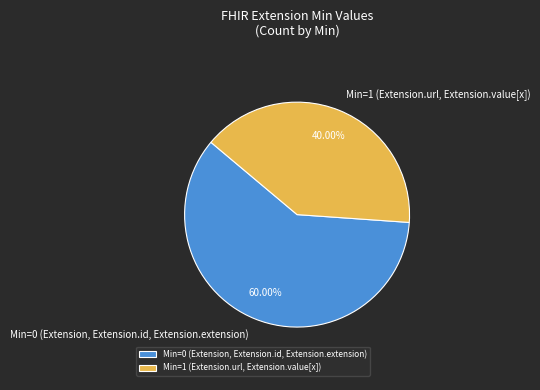

Which category has the smallest portion of the pie?

Min=1 (Extension.url, Extension.value[x])